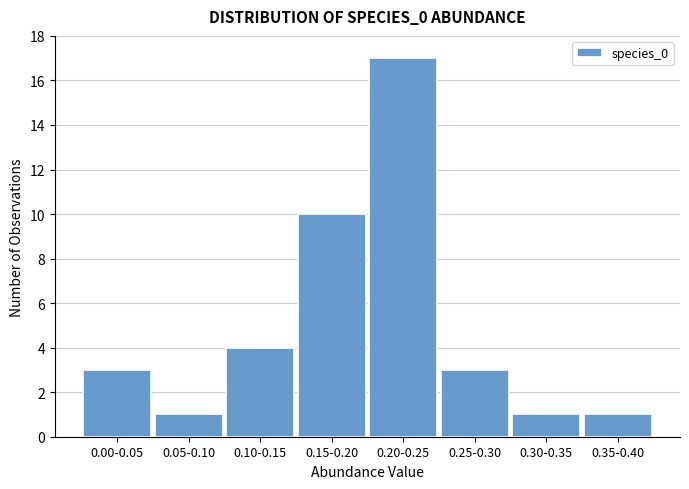

Reading left to right, what are all the values shown in this chart?

0.00-0.05=3	0.05-0.10=1	0.10-0.15=4	0.15-0.20=10	0.20-0.25=17	0.25-0.30=3	0.30-0.35=1	0.35-0.40=1